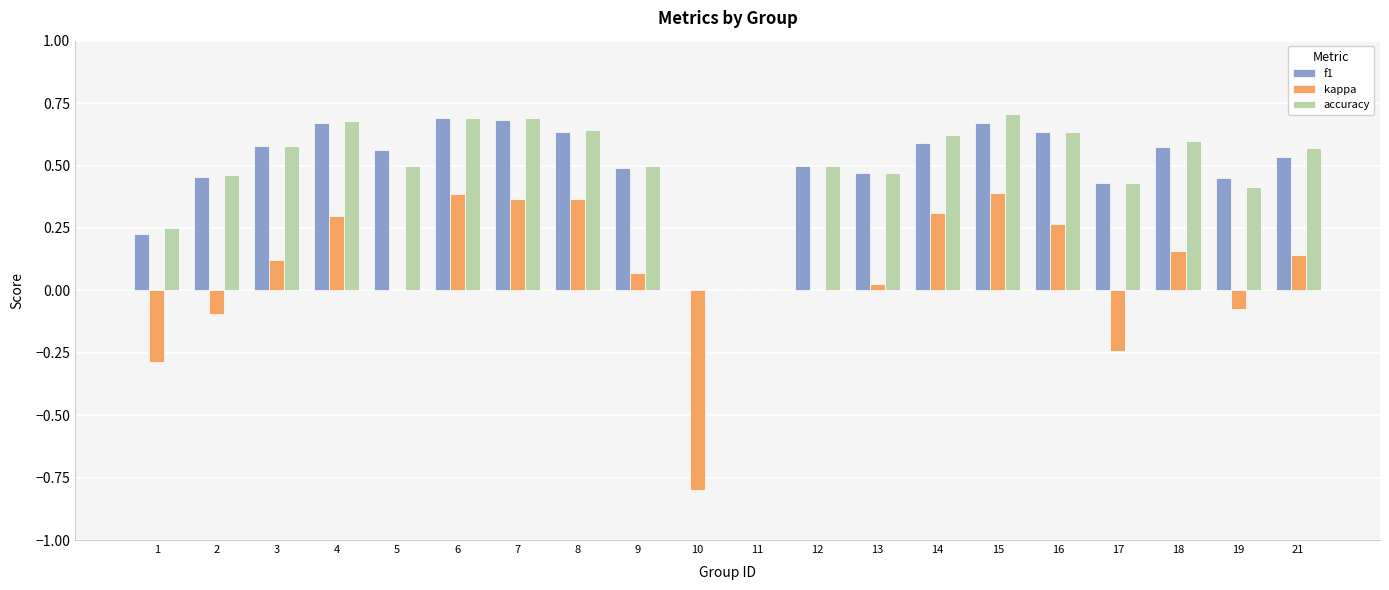

Which series changed the most between 1 and 19?

f1